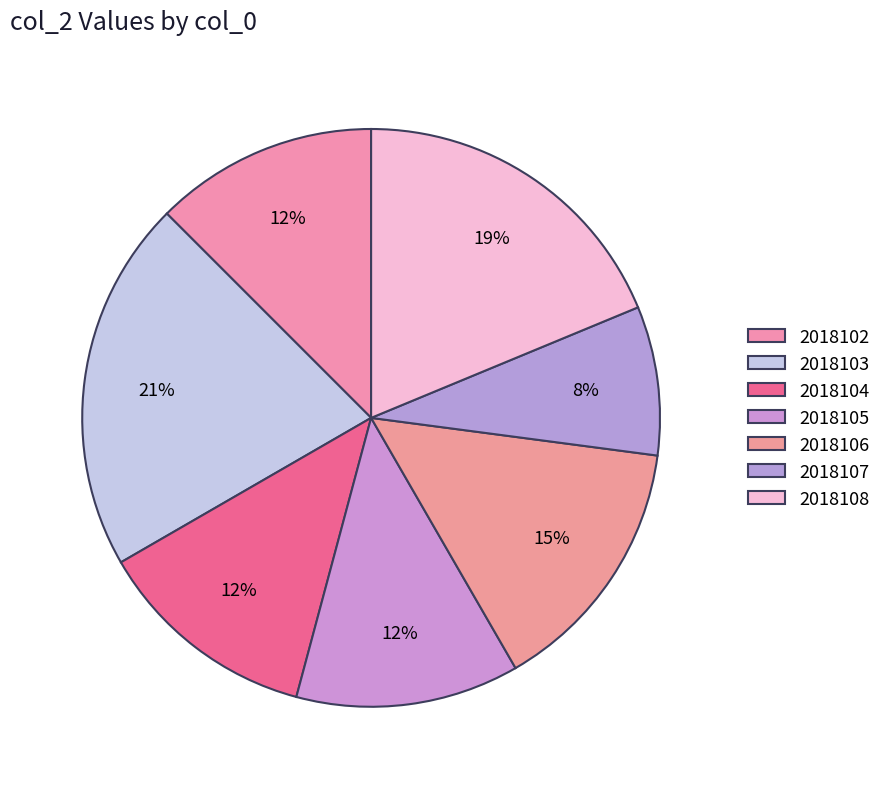

What is the largest slice in the pie chart?

2018103